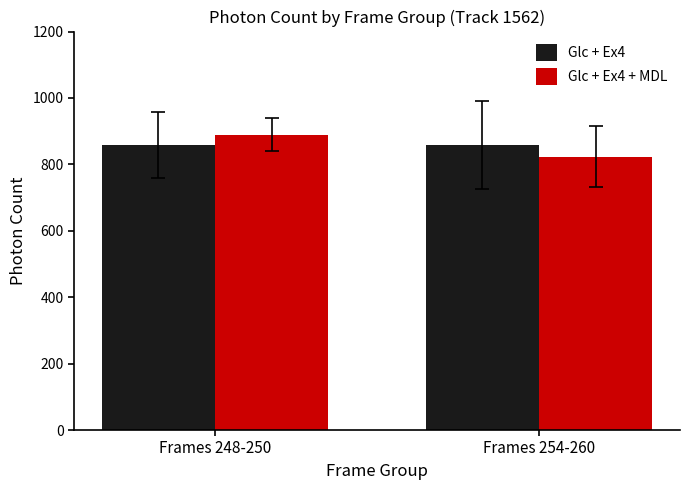

What is the sum of the Glc + Ex4 + MDL values at Frames 254-260 and Frames 248-250?

1712.0